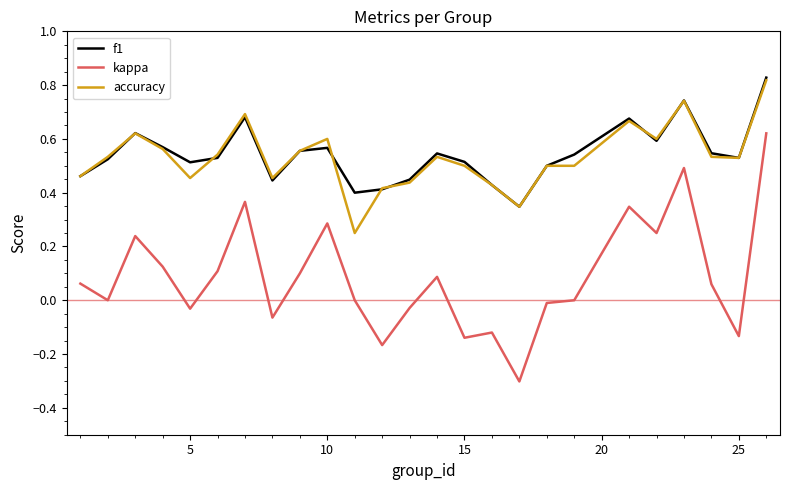

True or false: accuracy and kappa intersect in this chart.

False